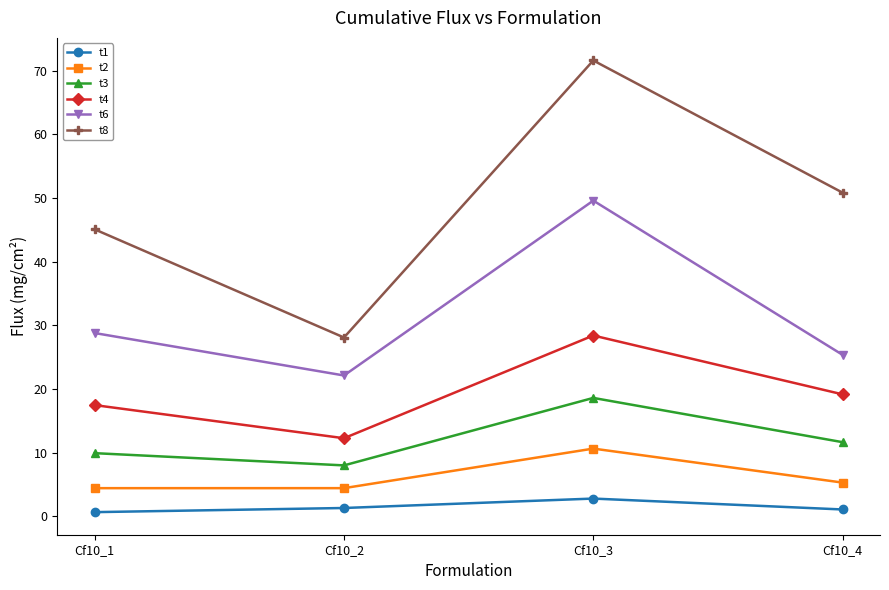

Which series has the largest range (max minus min)?

t8